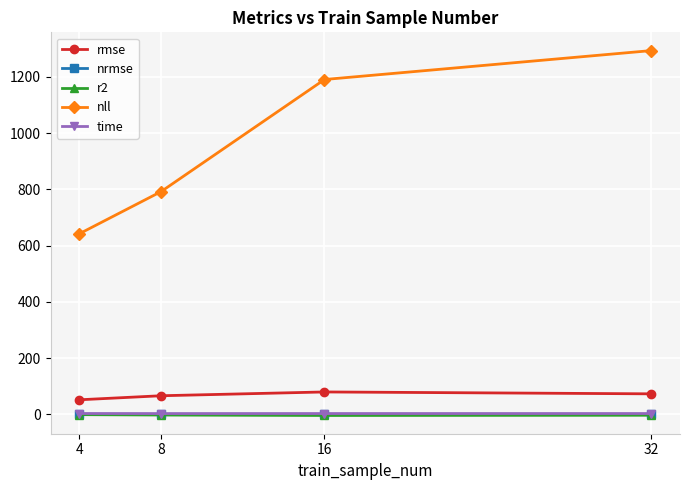

Which series has the largest total across all categories?

nll